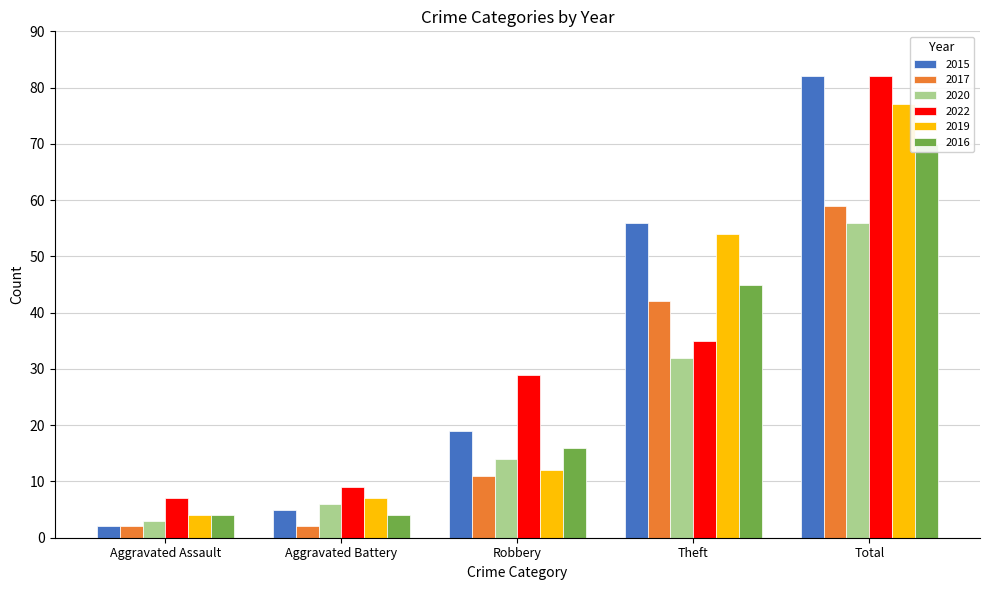

Reading right to left, extract all data points from this chart.

2015: Total=82	Theft=56	Robbery=19	Aggravated Battery=5	Aggravated Assault=2
2017: Total=59	Theft=42	Robbery=11	Aggravated Battery=2	Aggravated Assault=2
2020: Total=56	Theft=32	Robbery=14	Aggravated Battery=6	Aggravated Assault=3
2022: Total=82	Theft=35	Robbery=29	Aggravated Battery=9	Aggravated Assault=7
2019: Total=77	Theft=54	Robbery=12	Aggravated Battery=7	Aggravated Assault=4
2016: Total=70	Theft=45	Robbery=16	Aggravated Battery=4	Aggravated Assault=4